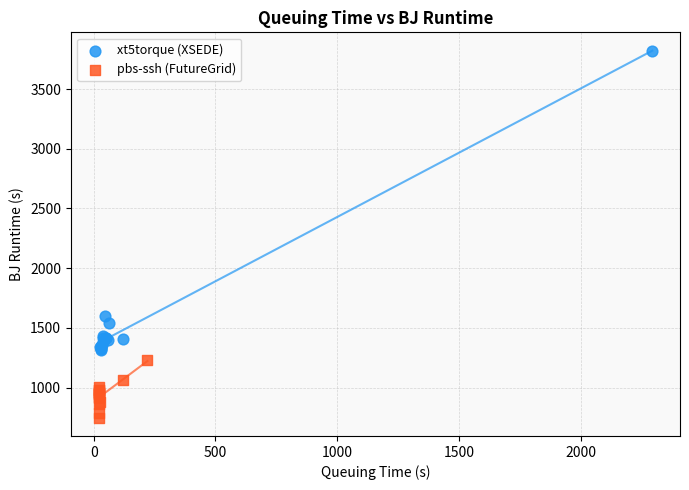

Which series reaches the minimum Y coordinate?

pbs-ssh (FutureGrid)